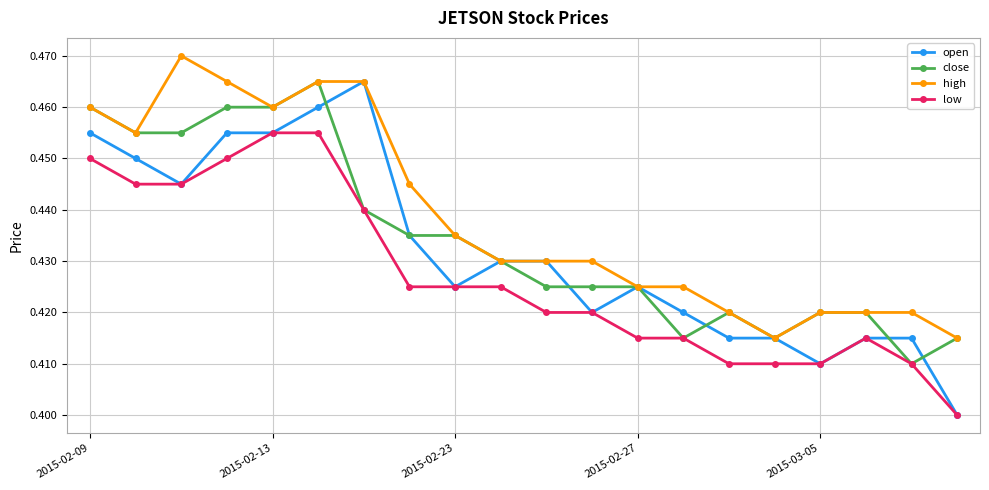

What are all the series names shown in the legend?

open, close, high, low